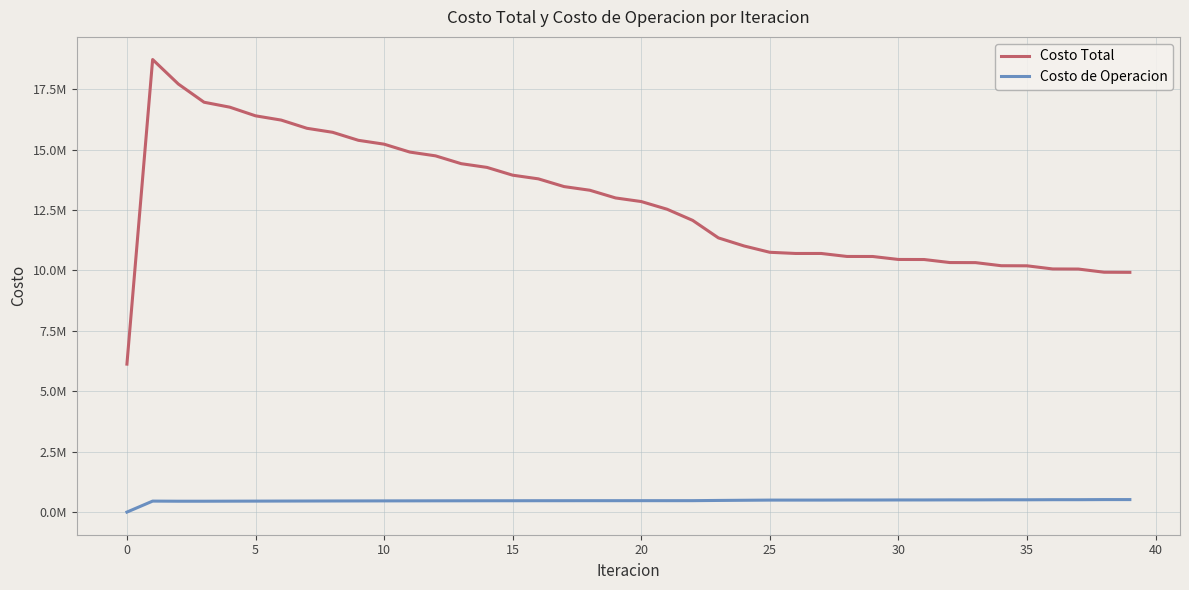

What are all the series names shown in the legend?

Costo Total, Costo de Operacion